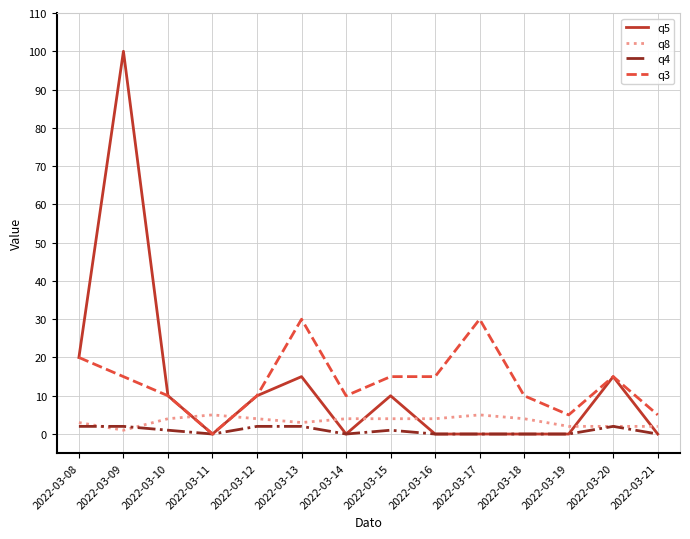

What is the sum of the q4 values at 2022-03-13 and 2022-03-17?

2